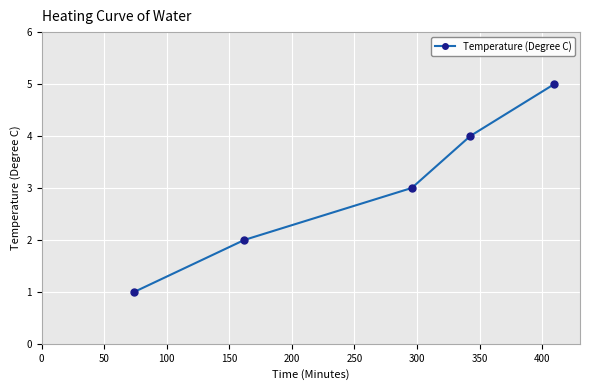

What is the difference between the maximum and minimum values?

4